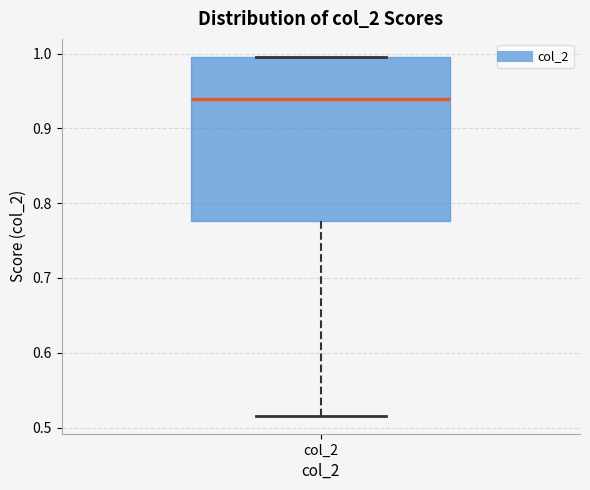

Read this box plot against the y-axis: the position of the median line, the range covered by the box, and the ends of both whiskers. The values are not printed on the chart, so give them approximately, as read against the axis.

median 0.94, box 0.78 to 1.00, whiskers 0.52 to 1.00